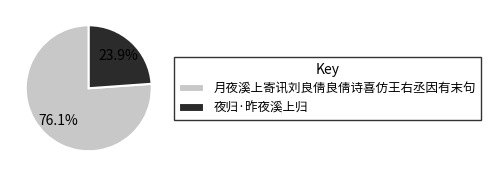

To the nearest percent, what is the combined percentage of 月夜溪上寄讯刘良倩良倩诗喜仿王右丞因有末句 and 夜归·昨夜溪上归?

100%